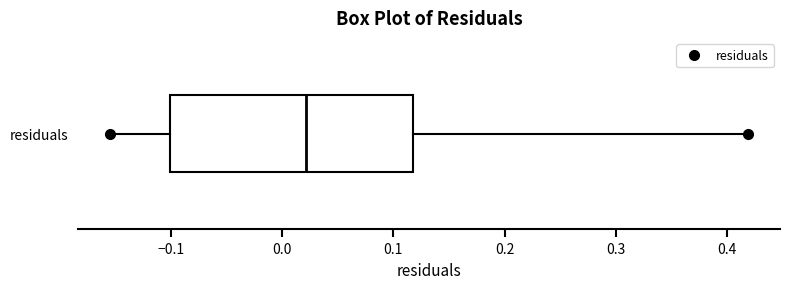

Read this box plot against the x-axis: the position of the median line, the range covered by the box, and the ends of both whiskers. The values are not printed on the chart, so give them approximately, as read against the axis.

median 0.02, box -0.10 to 0.12, whiskers -0.15 to 0.42